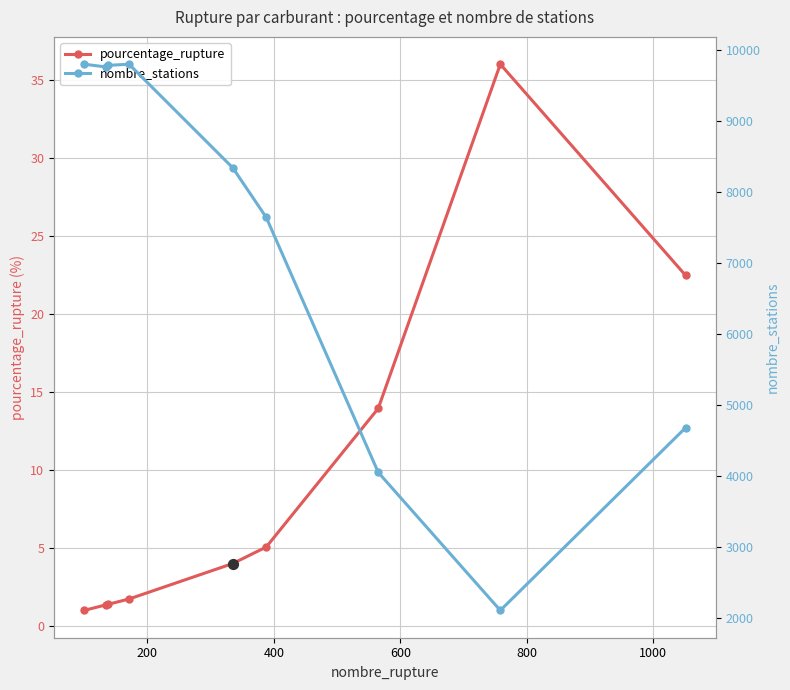

Which series reaches the maximum Y coordinate?

nombre_stations